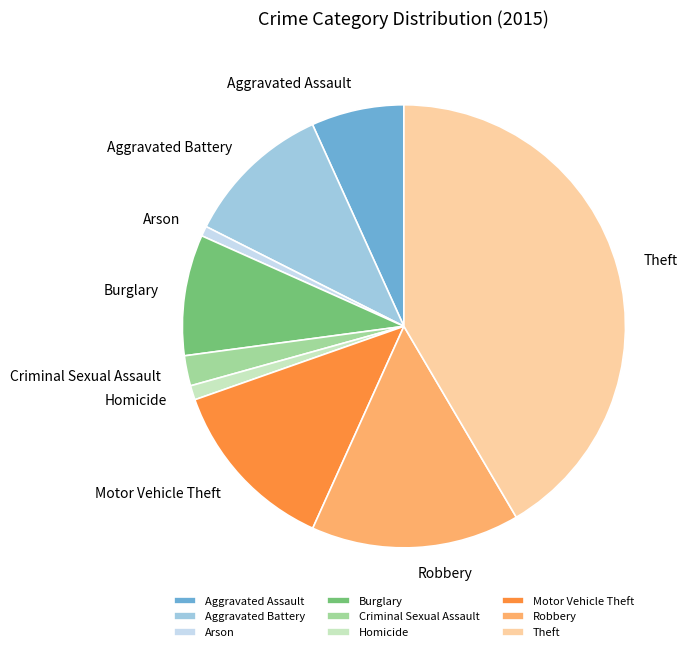

Does Criminal Sexual Assault represent more than half of the total?

No